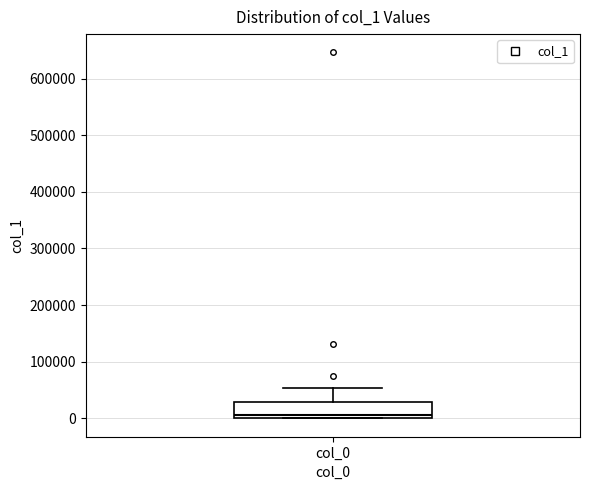

Read this box plot against the y-axis: the position of the median line, the range covered by the box, and the ends of both whiskers. The values are not printed on the chart, so give them approximately, as read against the axis.

median 10000, box 0 to 30000, whiskers 0 to 50000